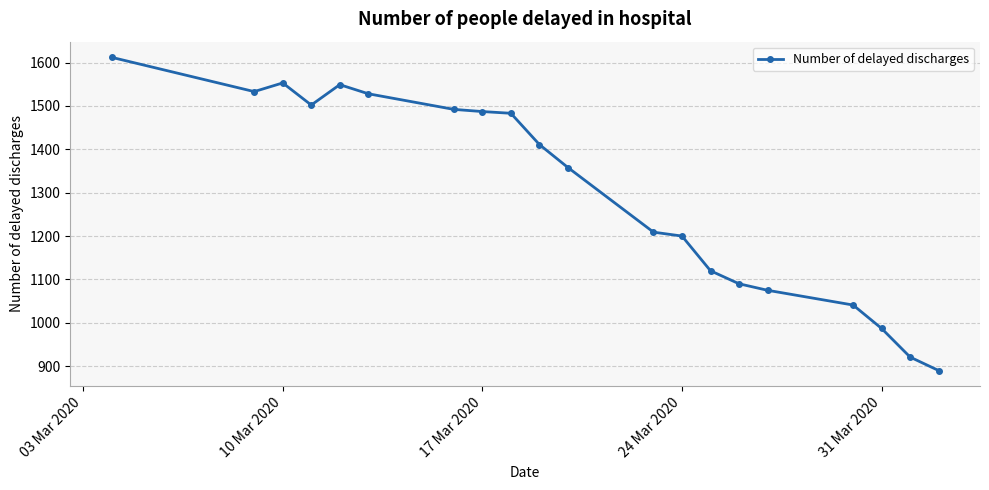

What is the sum of all values?

26041